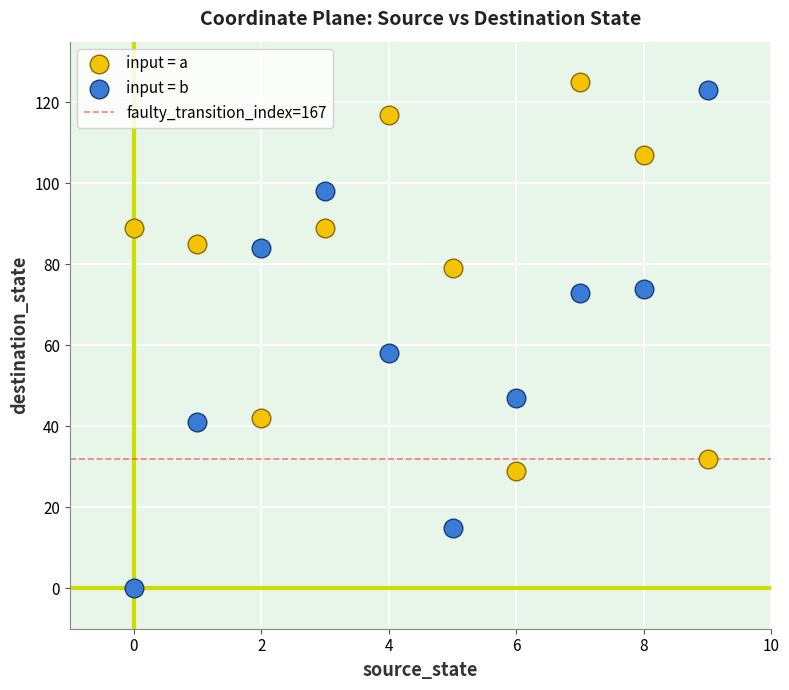

In the input = b series, what Y value is closest to 61?

58